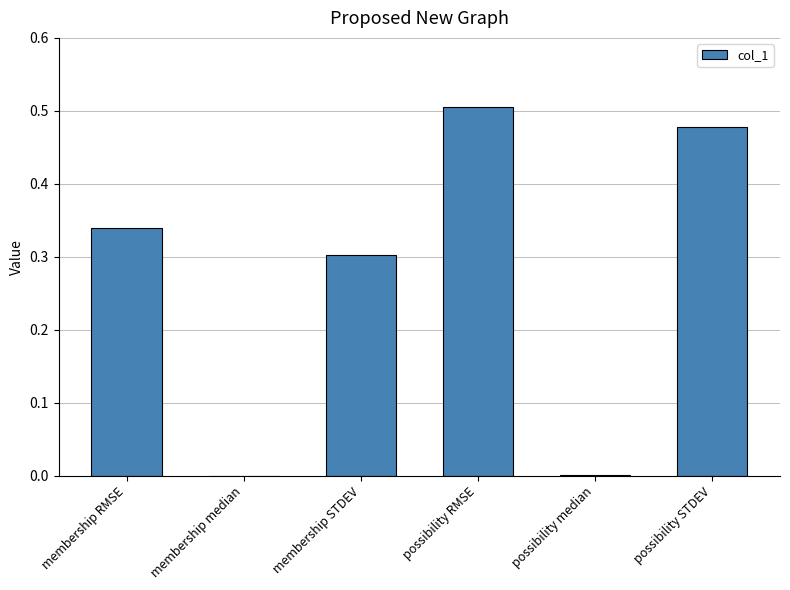

What is the sum of the values at membership STDEV and possibility STDEV?

0.8